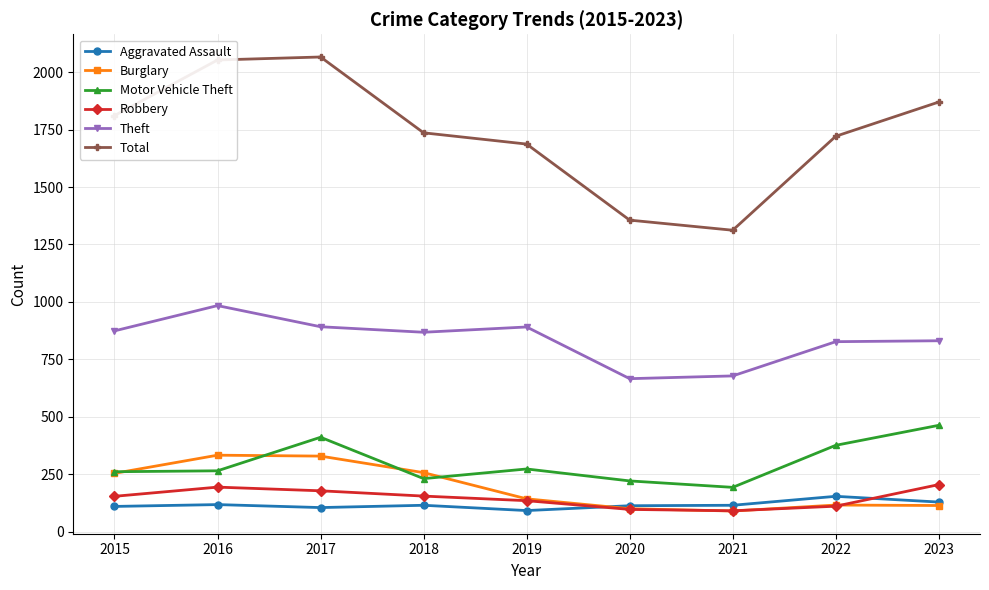

Which series has the largest total across all categories?

Total